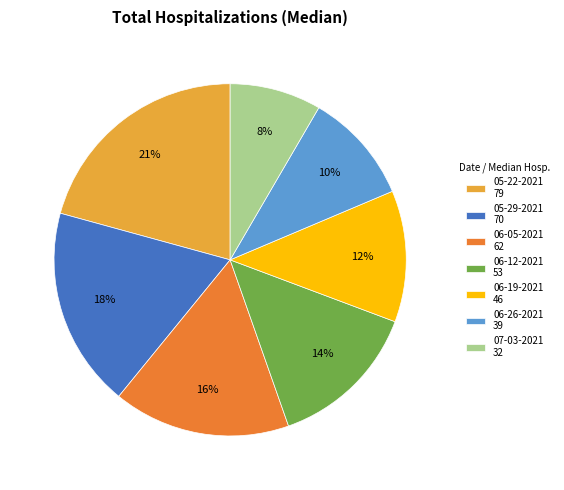

Rank the categories by value from highest to lowest.

05-22-2021, 05-29-2021, 06-05-2021, 06-12-2021, 06-19-2021, 06-26-2021, 07-03-2021